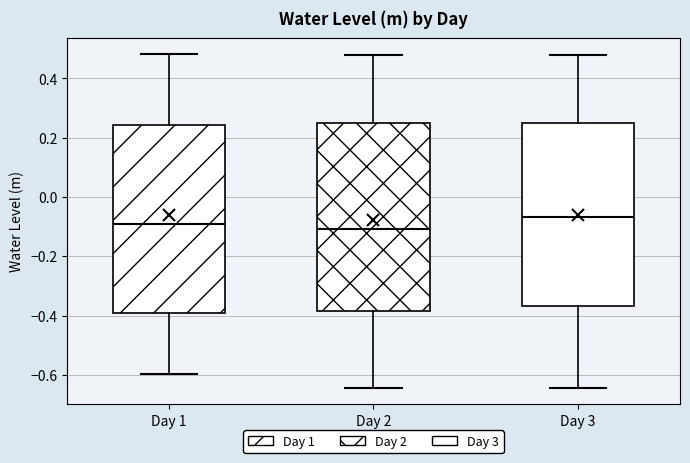

Reading left to right, read every box against the y-axis: the position of its median line, the range the box covers, and the ends of its whiskers. The values are not printed on the chart, so give them approximately, as read against the axis.

Day 1: median -0.10, box -0.40 to 0.24, whiskers -0.60 to 0.48
Day 2: median -0.10, box -0.38 to 0.26, whiskers -0.64 to 0.48
Day 3: median -0.06, box -0.36 to 0.26, whiskers -0.64 to 0.48